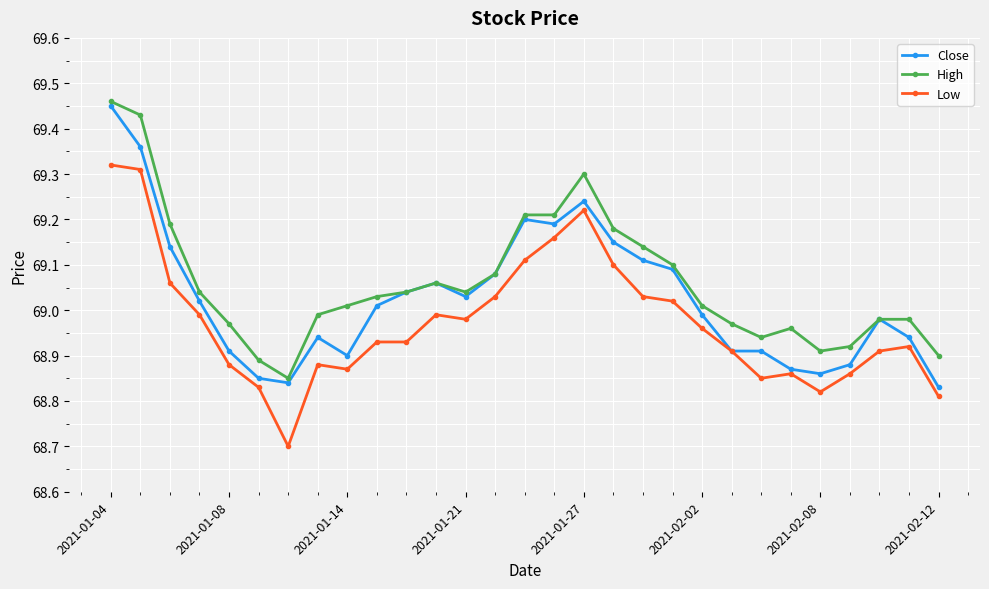

What is the smallest value displayed?

68.7